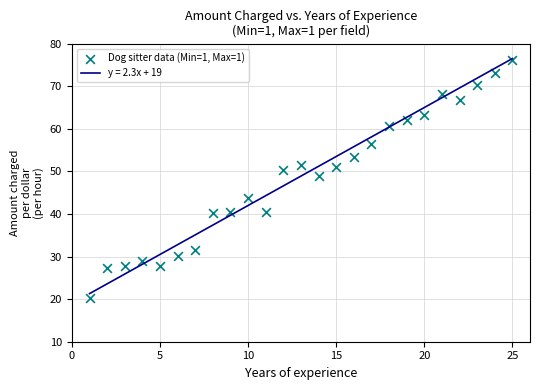

What is the range of X values (max minus min)?

24.0